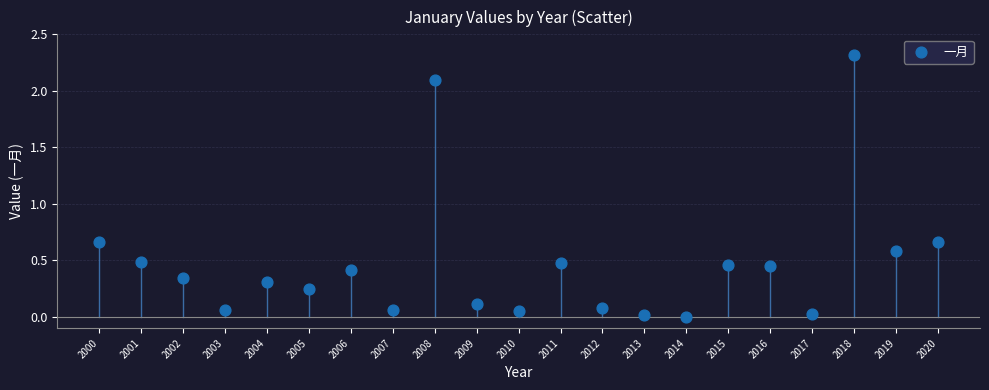

What is the range of X values (max minus min)?

20.0